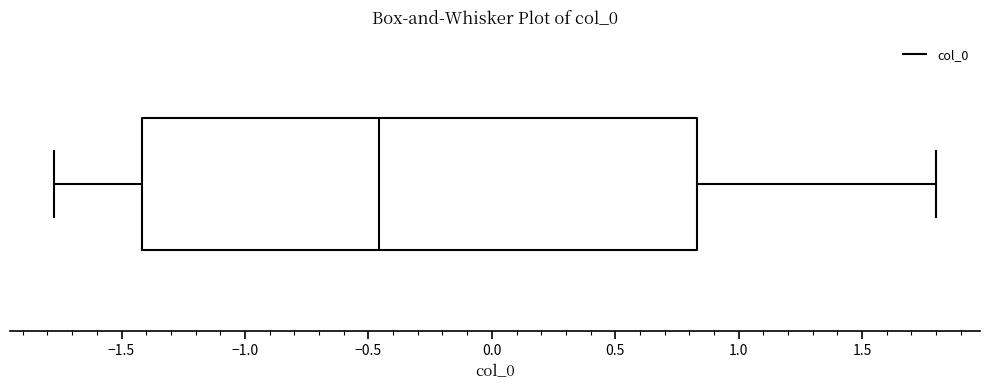

Where does the left whisker of the box end on the x-axis? The values are not printed on the chart, so give them approximately, as read against the axis.

-1.75